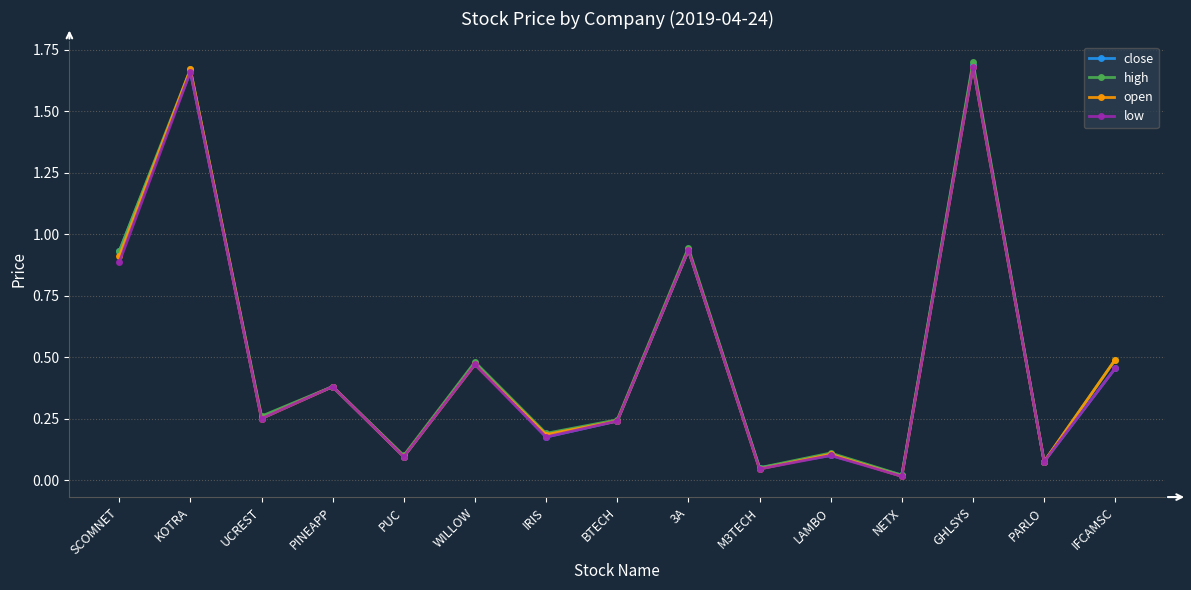

Between IRIS and IFCAMSC, which series saw the biggest shift?

open